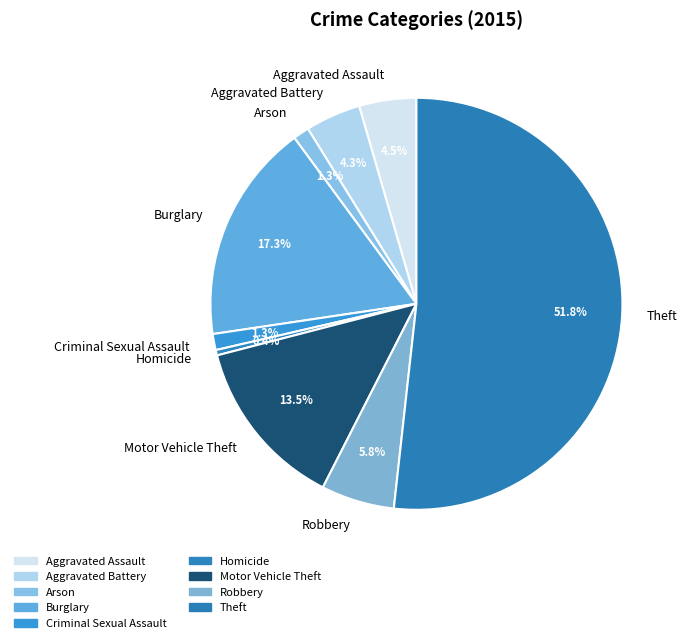

To the nearest percent, what is the combined percentage of Homicide and Arson?

2%